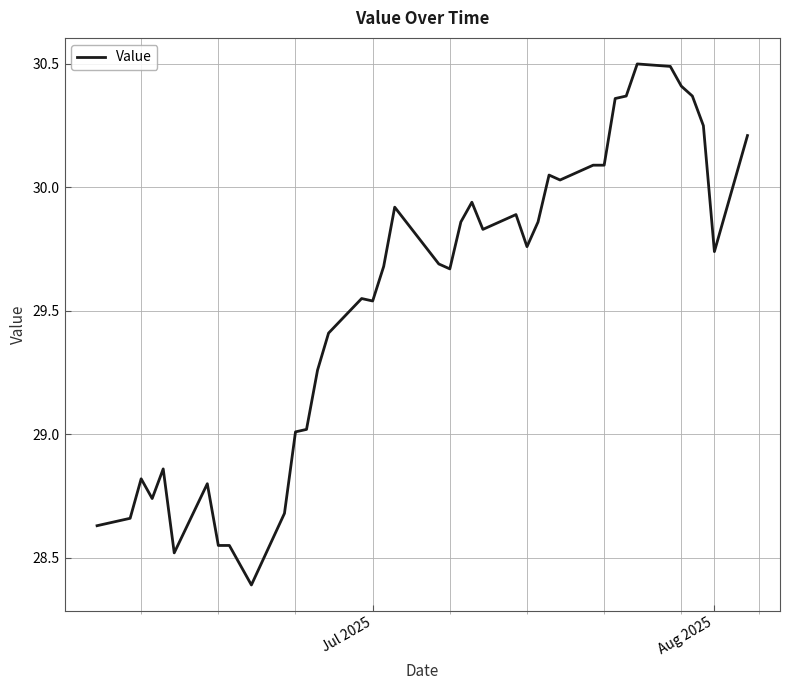

Count the number of categories in the chart.

40